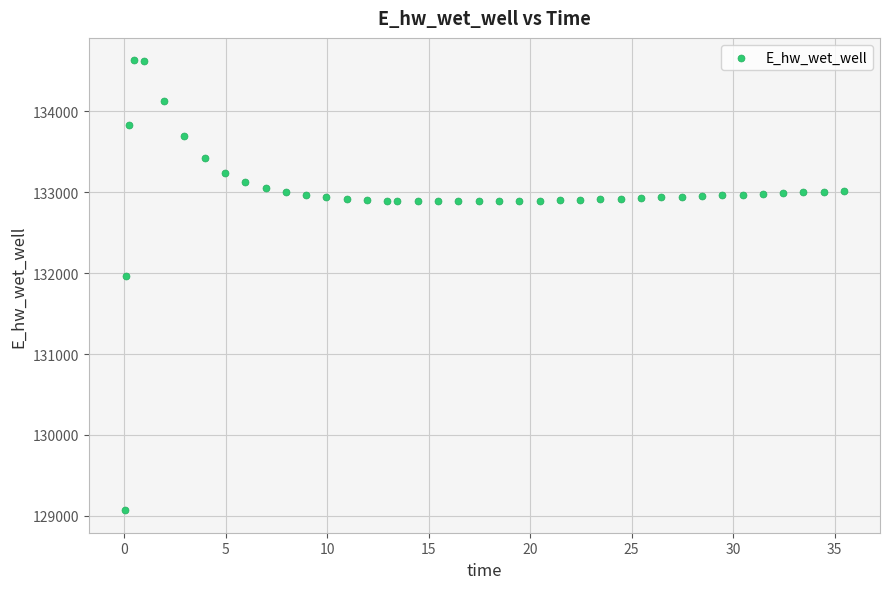

What is the range of X values (max minus min)?

35.4